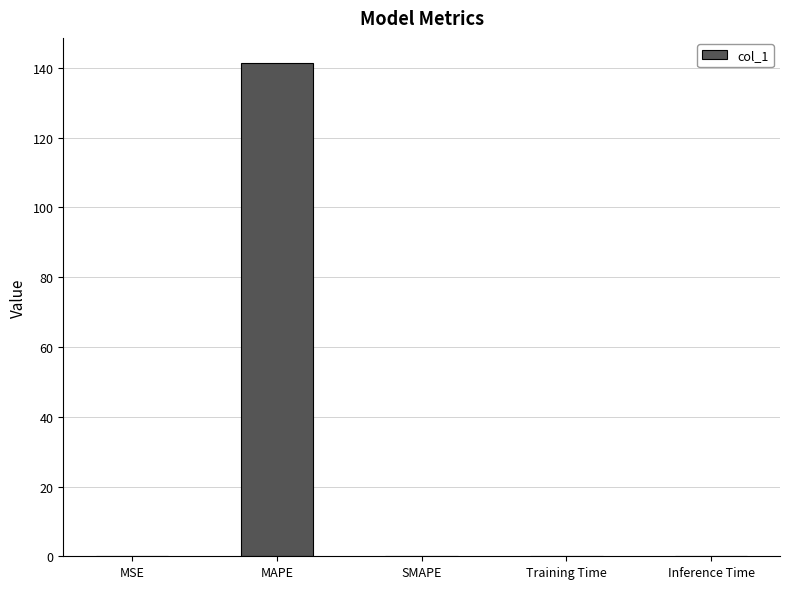

Is it true that the value at MSE is 0.0?

True